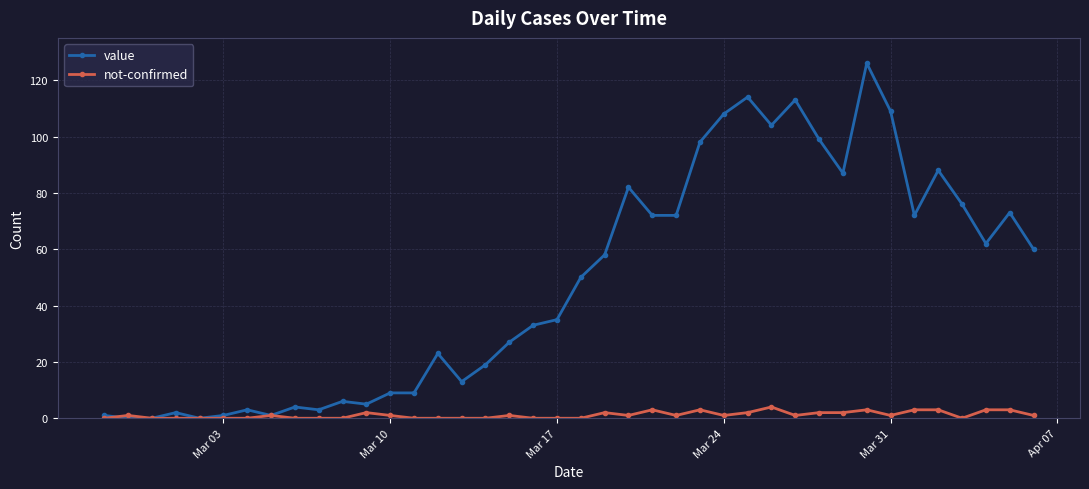

What is the value of the value point at the 21st from the left?

50